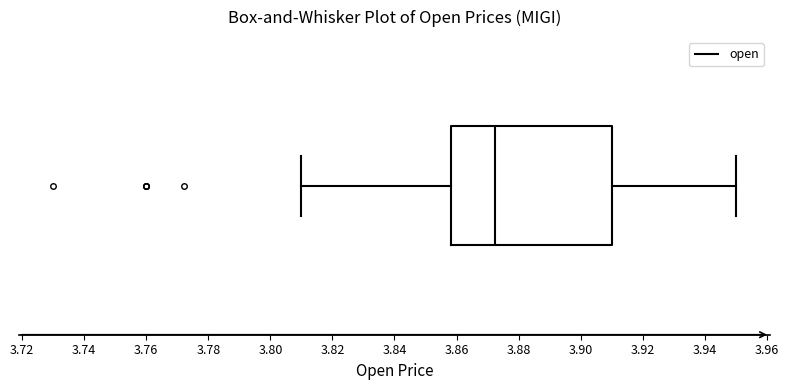

Read this box plot against the x-axis: the position of the median line, the range covered by the box, and the ends of both whiskers. The values are not printed on the chart, so give them approximately, as read against the axis.

median 3.872, box 3.858 to 3.910, whiskers 3.810 to 3.950